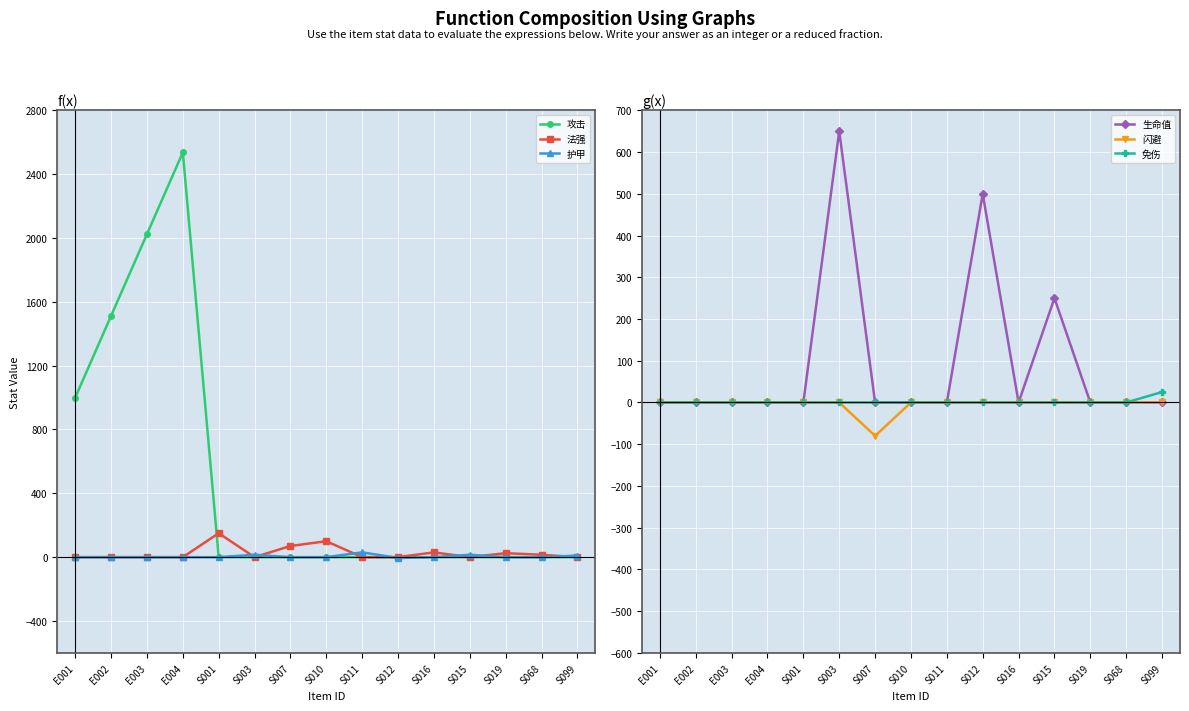

Reading left to right, transcribe all the data shown in this chart.

攻击: 1000	1512	2024	2536	0	0	0	0	0	0	0	0	0	0	0
法强: 0	0	0	0	150	0	70	100	0	0	30	0	25	15	0
护甲: 0	0	0	0	0	15	0	0	30	-5	0	15	0	0	10
生命值: 0	0	0	0	0	650	0	0	0	500	0	250	0	0	0
闪避: 0	0	0	0	0	0	-80	0	0	0	0	0	0	0	0
免伤: 0	0	0	0	0	0	0	0	0	0	0	0	0	0	25